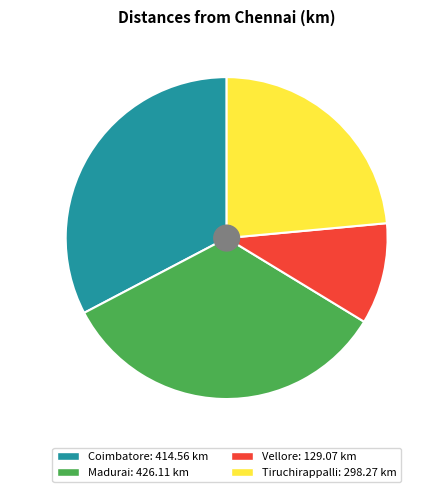

Rank the categories by value from highest to lowest.

Madurai, Coimbatore, Tiruchirappalli, Vellore